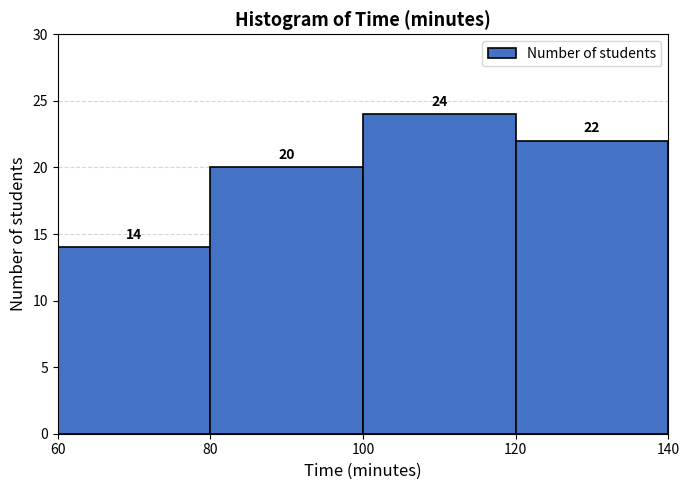

Which range on the x-axis has the tallest bar?

100 to 120